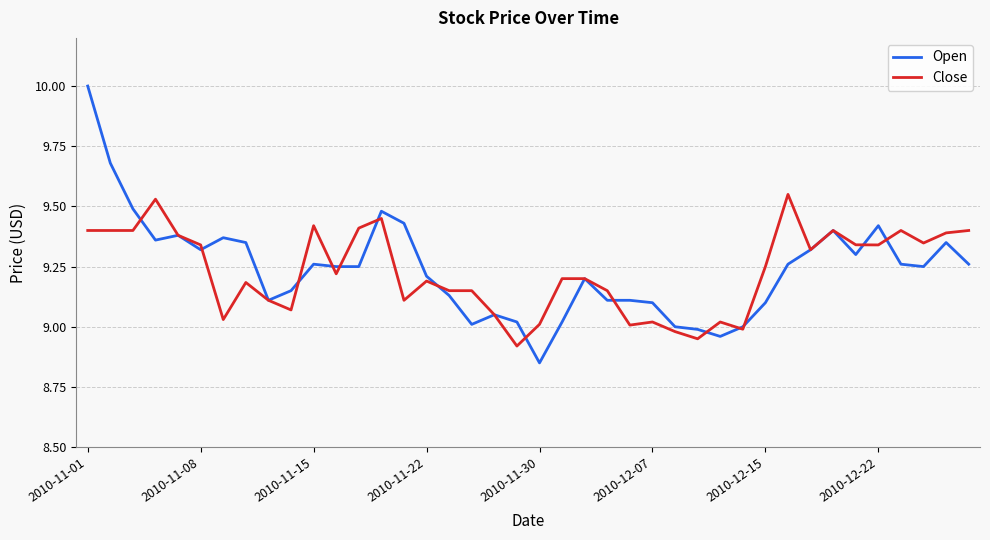

Which series has the widest spread of values?

Open